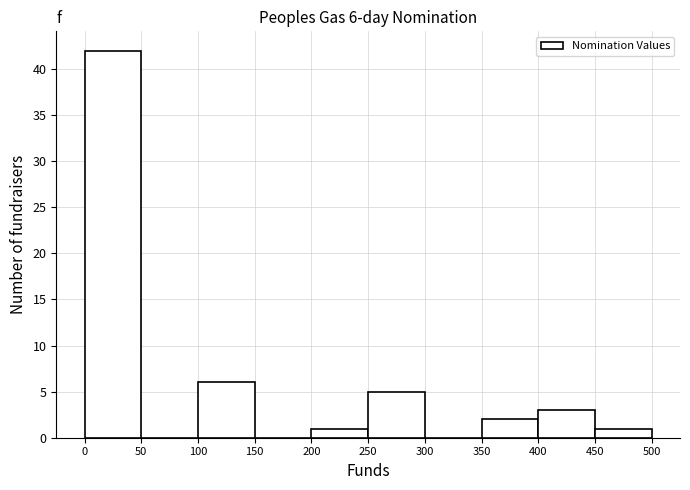

Which range on the x-axis has the tallest bar?

0 to 50